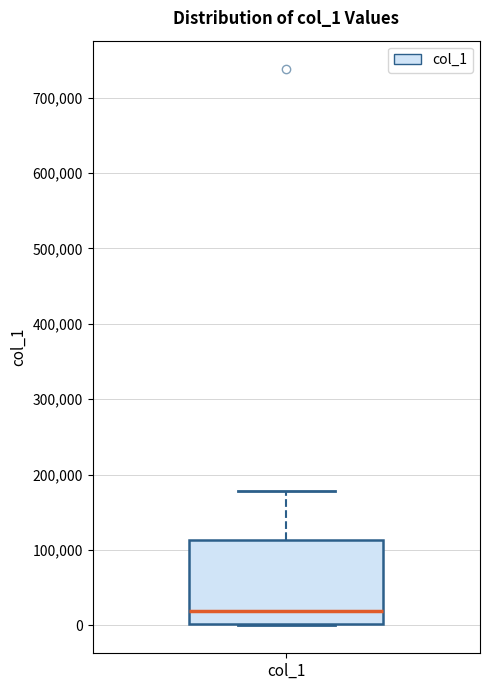

Read this box plot against the y-axis: the position of the median line, the range covered by the box, and the ends of both whiskers. The values are not printed on the chart, so give them approximately, as read against the axis.

median 20000, box 0 to 110000, whiskers 0 to 180000